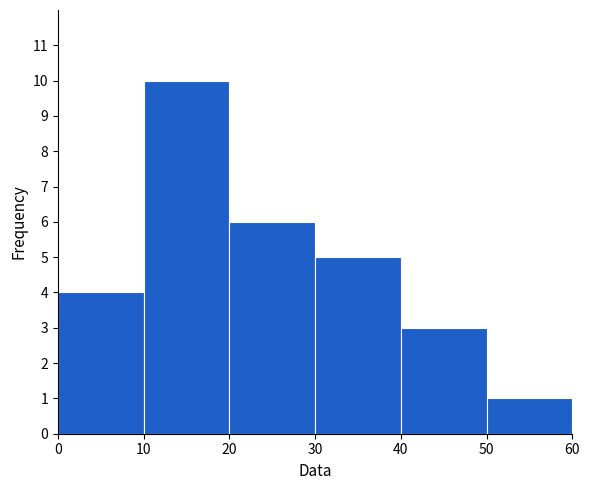

Reading left to right, transcribe this chart: for each bar, give the range it covers on the x-axis and its height. The values are not printed on the chart, so give them approximately, as read against the axis.

0 to 10: 4
10 to 20: 10
20 to 30: 6
30 to 40: 5
40 to 50: 3
50 to 60: 1